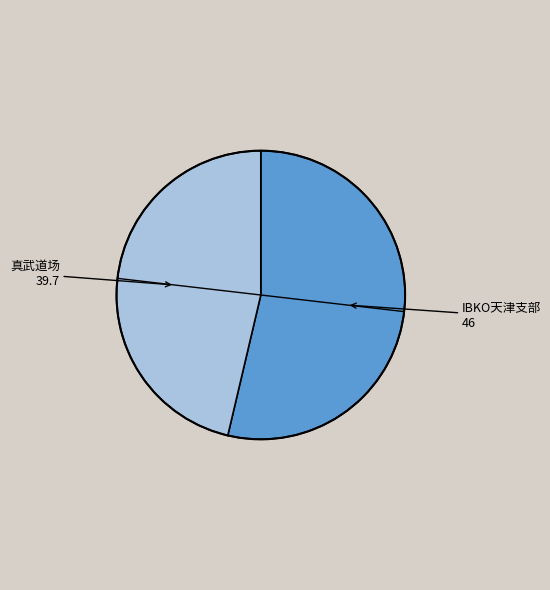

Is there any slice that represents more than half of the pie?

Yes